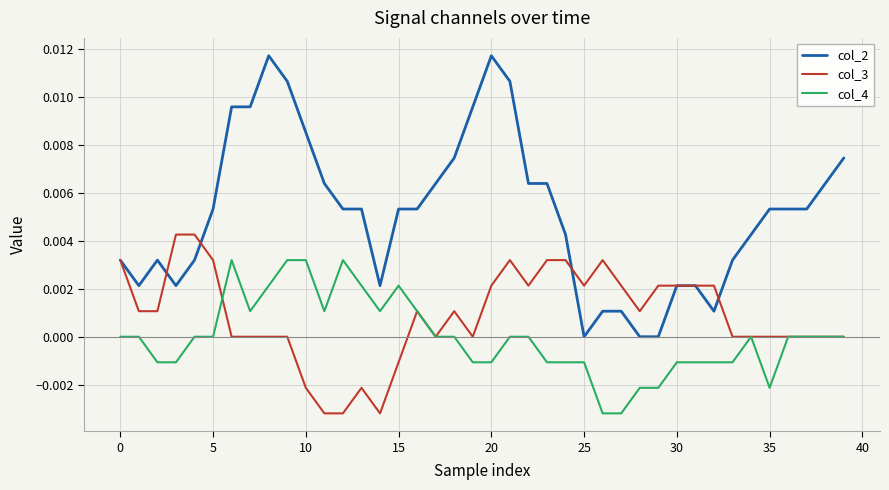

Which series has the largest total across all categories?

col_2